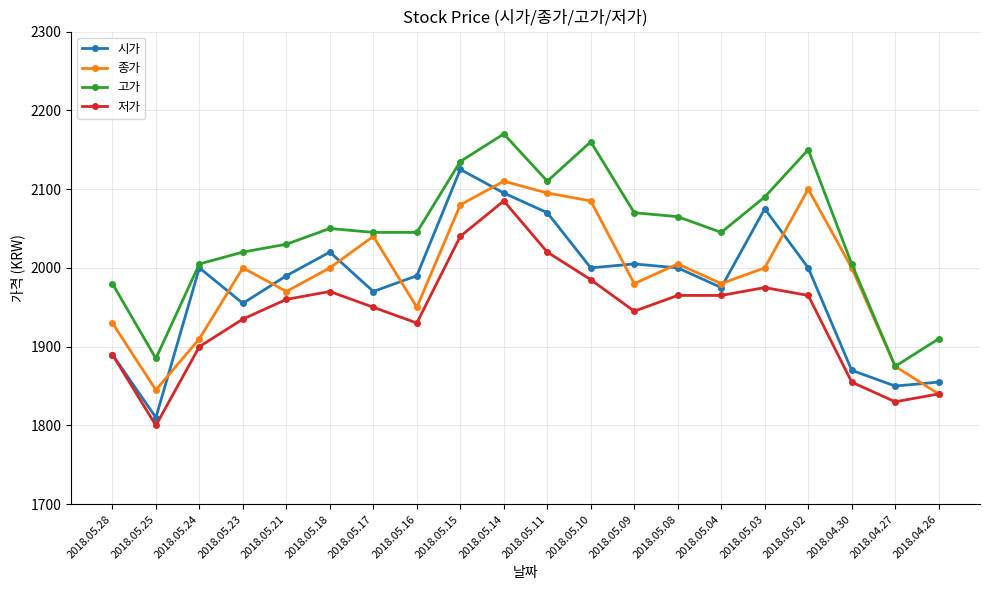

Where is the first local minimum for 시가?

2018.05.25